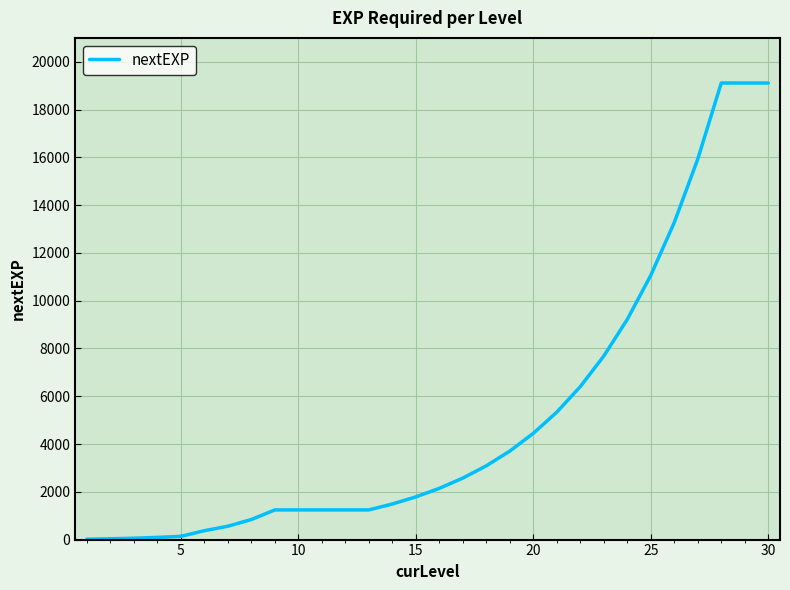

What is the difference between the maximum and minimum values?

19097